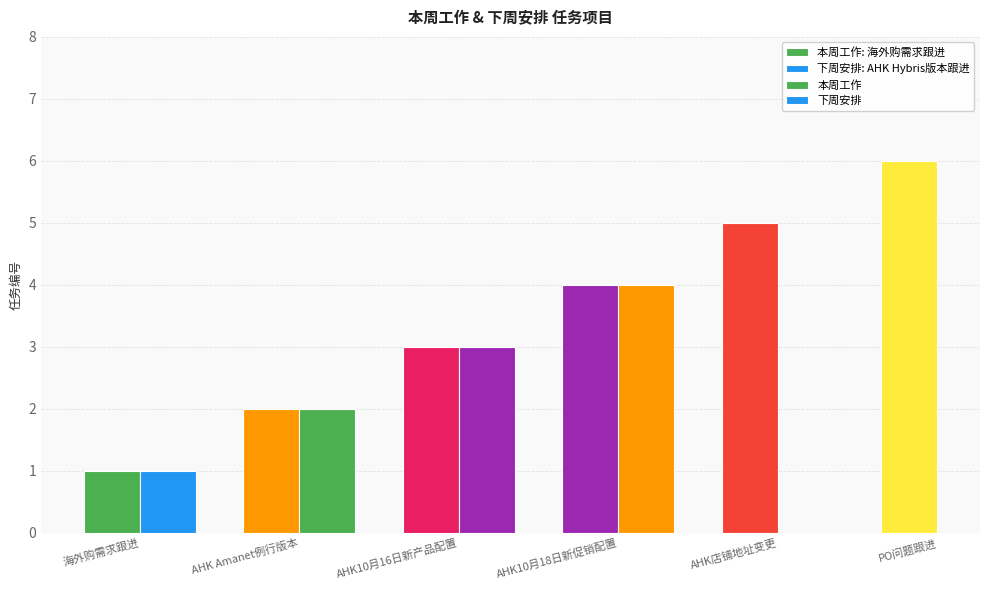

How many data points in 本周工作 are less than 4?

3